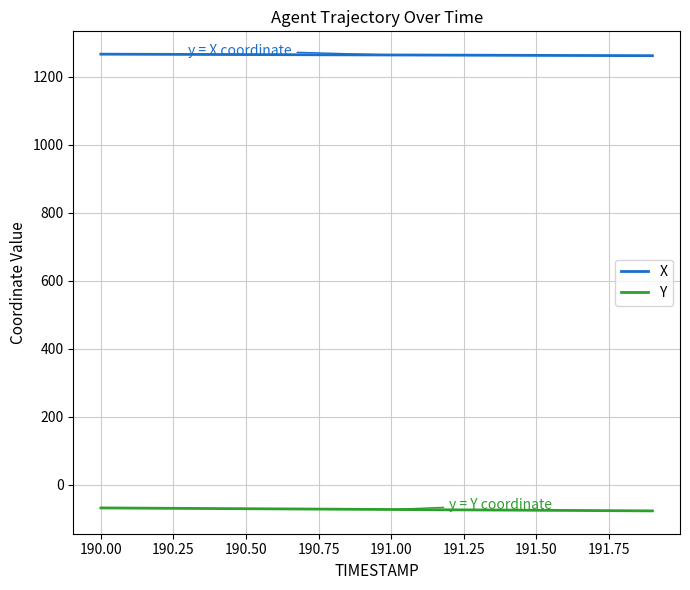

Which series has the largest total across all categories?

X